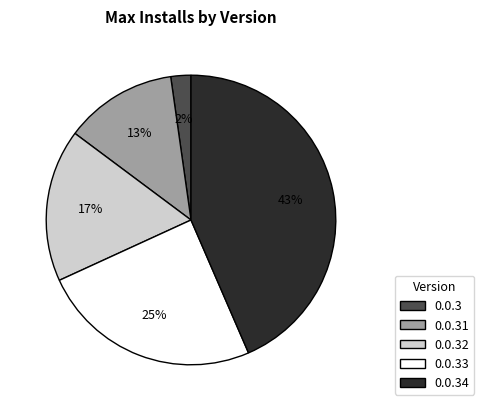

How many segments does this pie chart have?

5